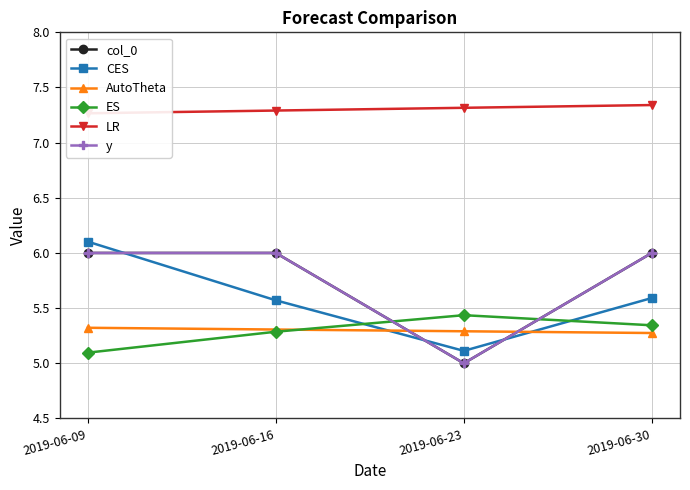

What is the total value across all series at 2019-06-09?

35.8